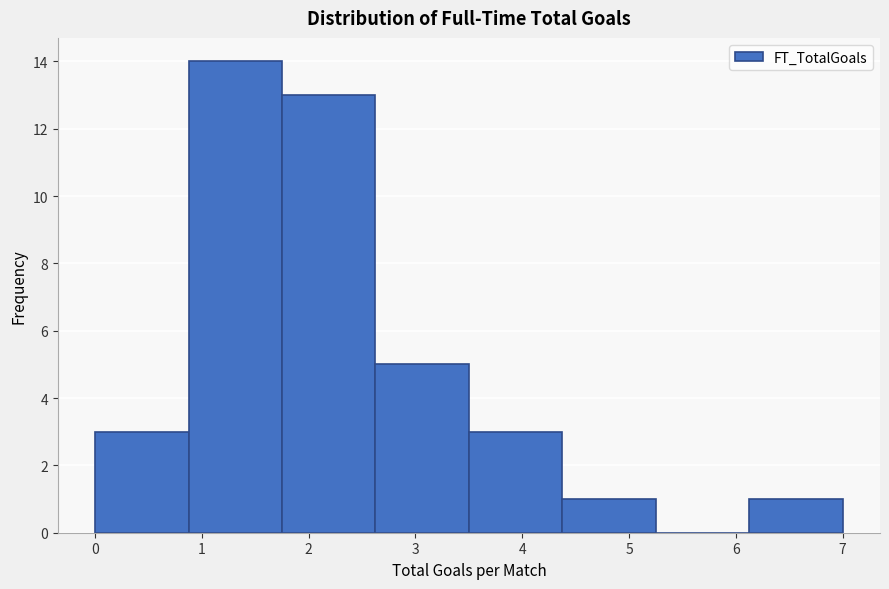

Over which range of the x-axis is the bar tallest?

0.9 to 1.8